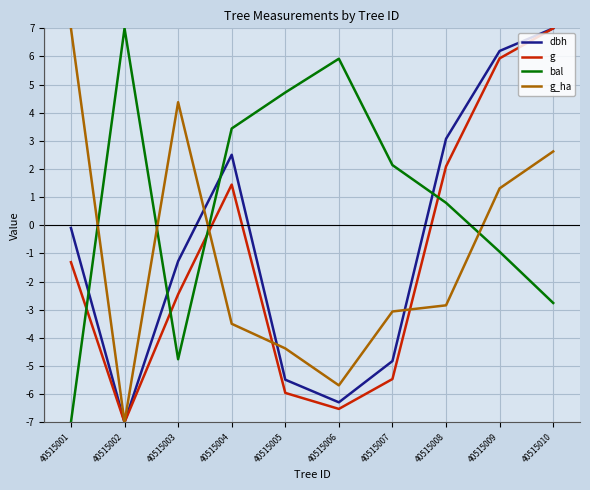

What is the minimum value for dbh?

-7.0